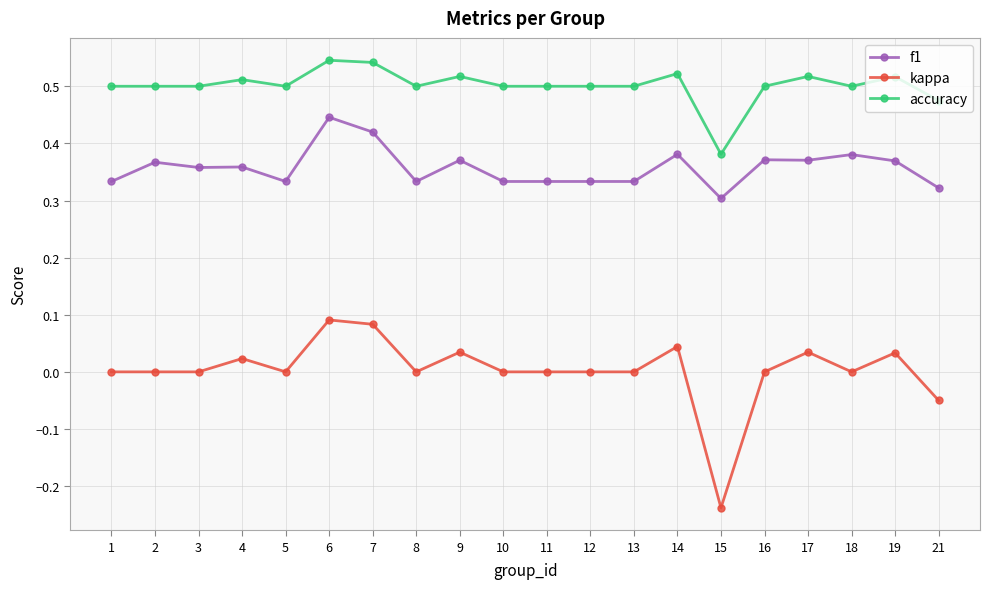

True or false: kappa and accuracy intersect in this chart.

False